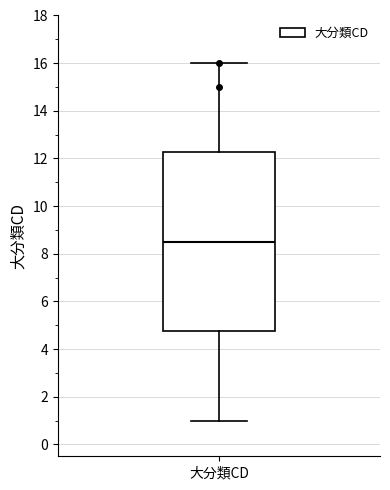

Transcribe this box plot: give where the median line is, the range the box spans, and where the two whiskers end, as read against the y-axis. The values are not printed on the chart, so give them approximately, as read against the axis.

median 8.6, box 4.8 to 12.2, whiskers 1.0 to 16.0